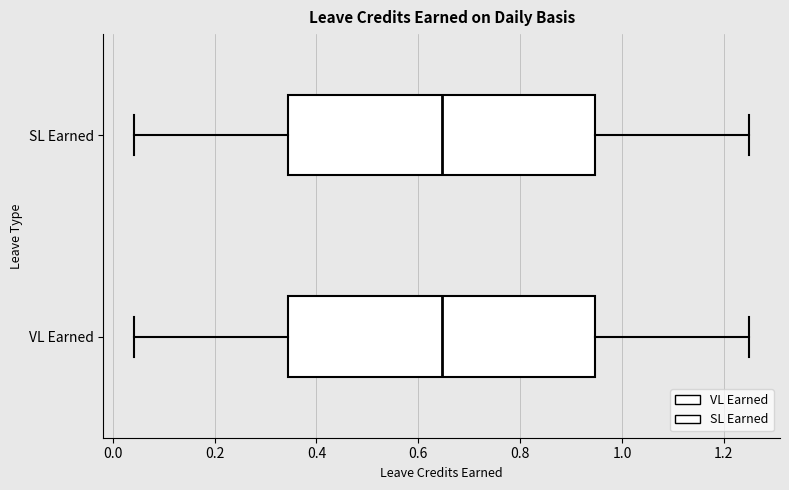

Reading bottom to top, read every box against the x-axis: the position of its median line, the range the box covers, and the ends of its whiskers. The values are not printed on the chart, so give them approximately, as read against the axis.

VL Earned: median 0.64, box 0.34 to 0.94, whiskers 0.04 to 1.26
SL Earned: median 0.64, box 0.34 to 0.94, whiskers 0.04 to 1.26